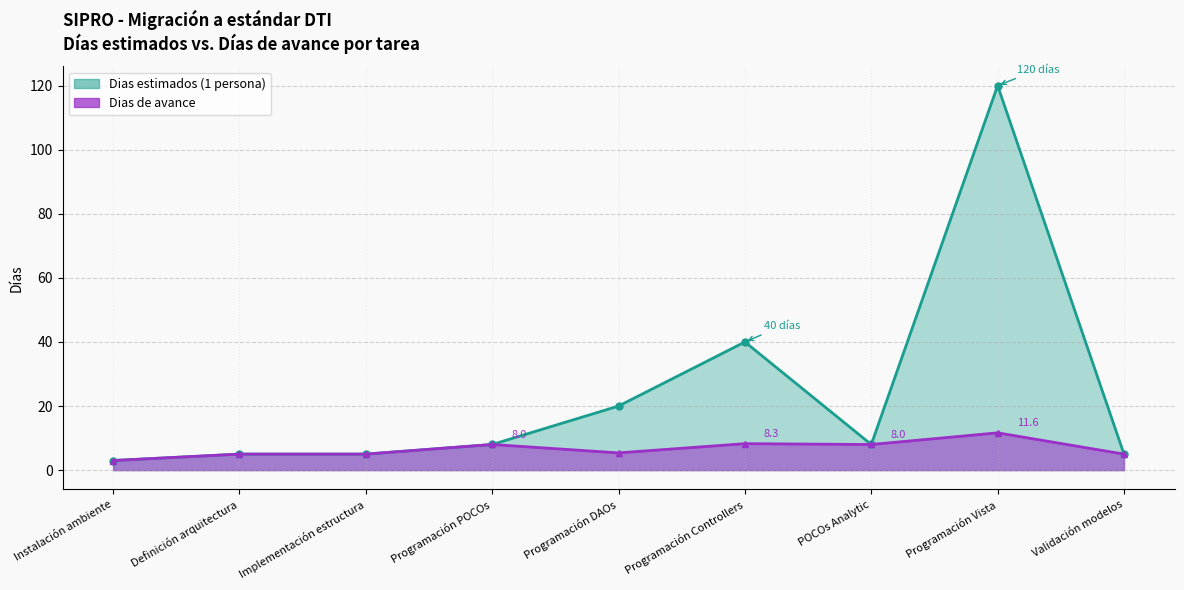

What are all the series names shown in the legend?

Dias estimados (1 persona), Dias de avance